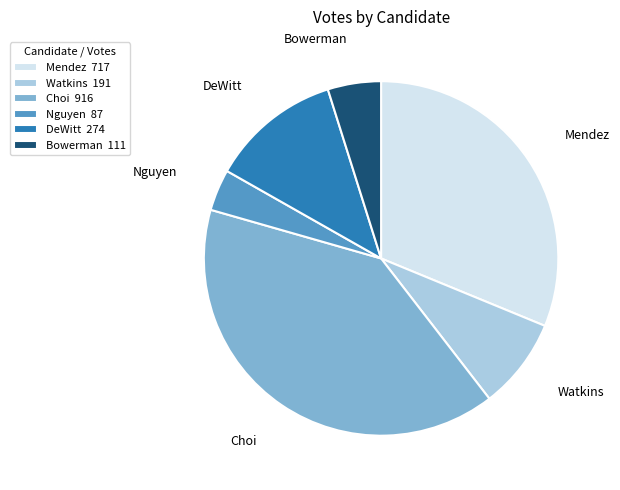

True or false: Mendez accounts for 44% of the total.

False